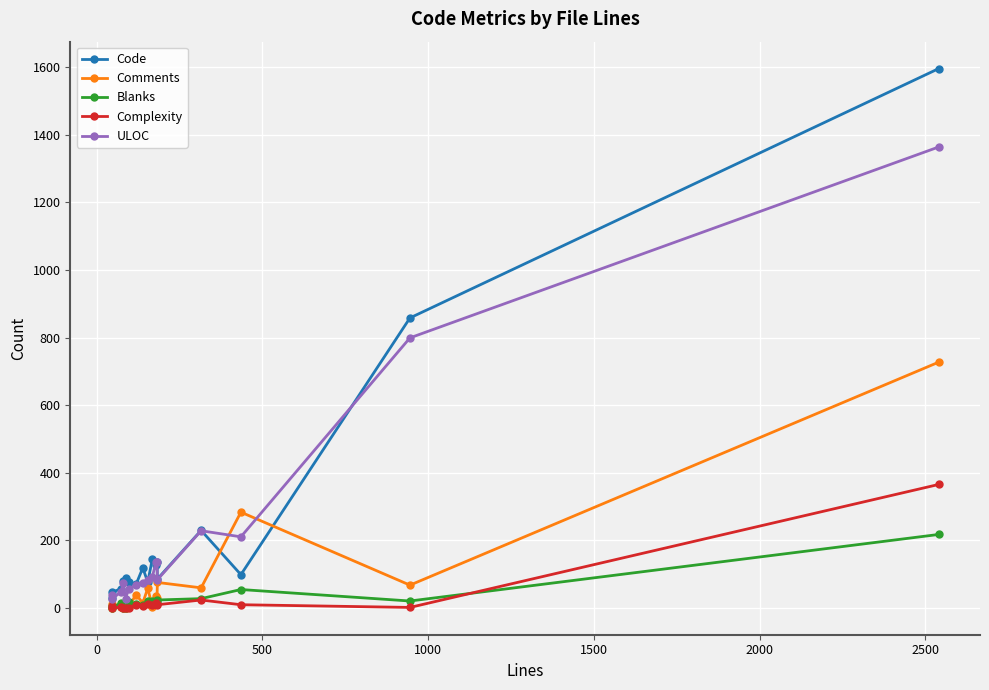

True or false: Comments has more than 1 points higher than both neighbors.

True